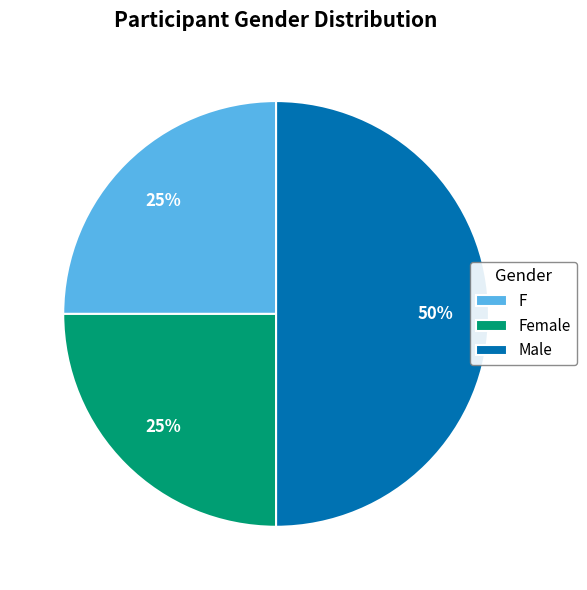

Which slice is the largest?

Male